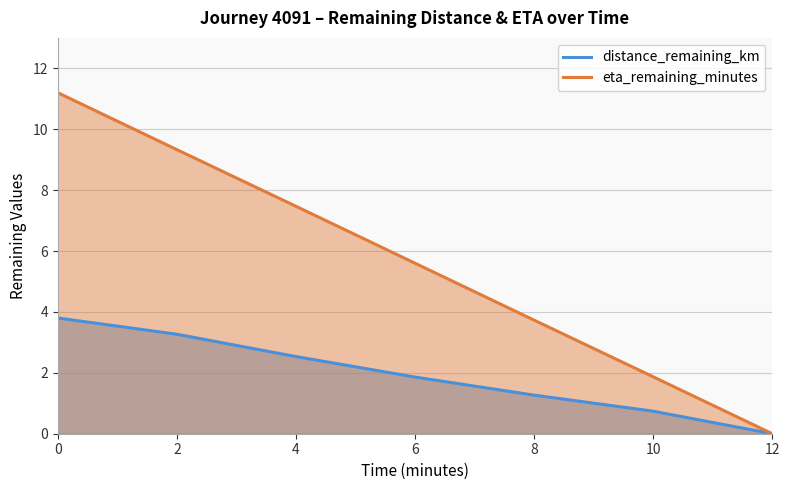

How many data points in eta_remaining_minutes are less than 5?

3